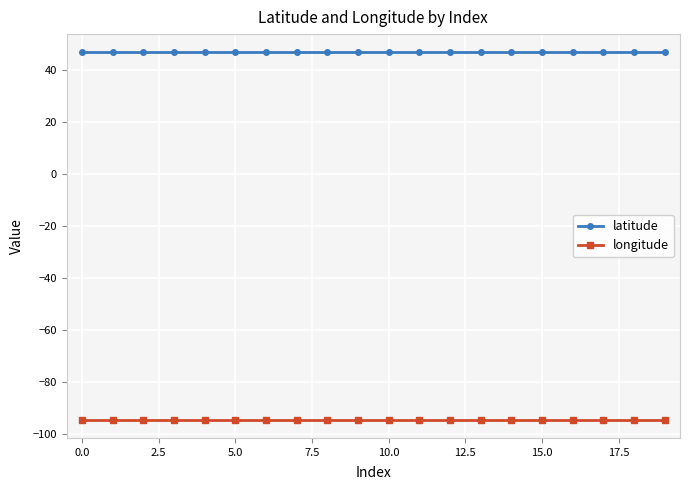

Which series has the largest total across all categories?

latitude